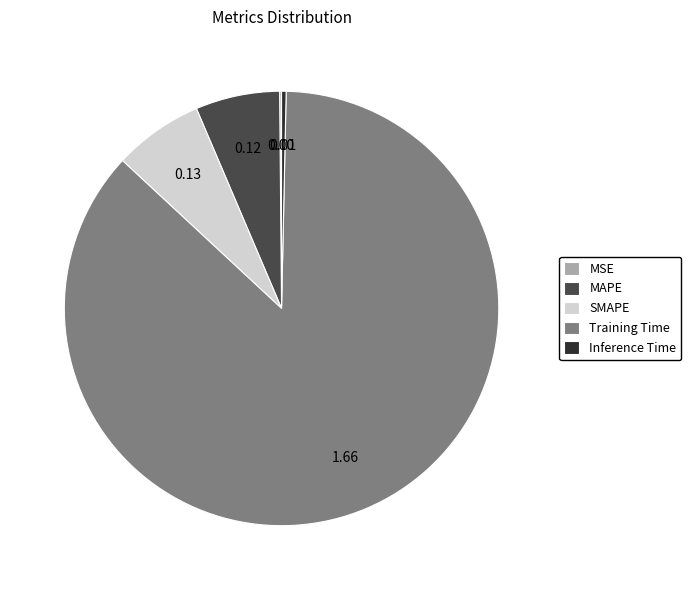

Is there a majority slice in this chart?

Yes